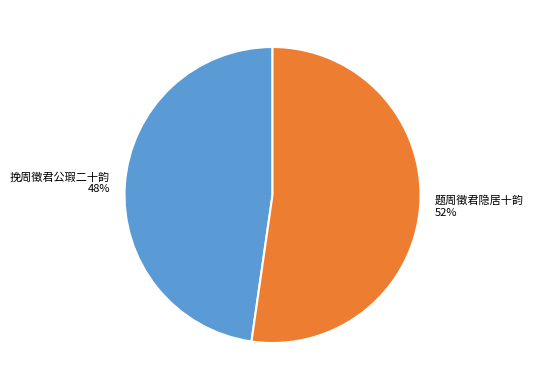

How many segments does this pie chart have?

2